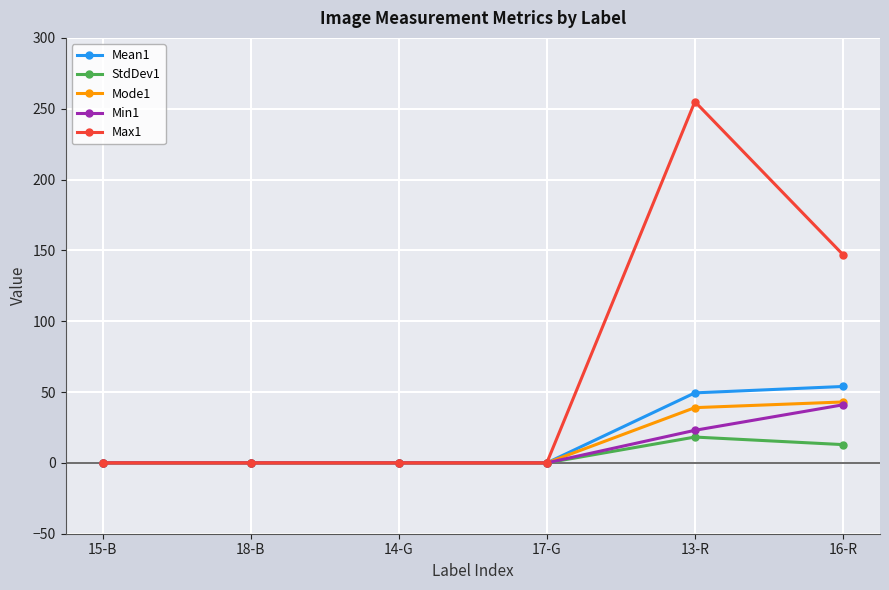

Which series has the largest total across all categories?

Max1